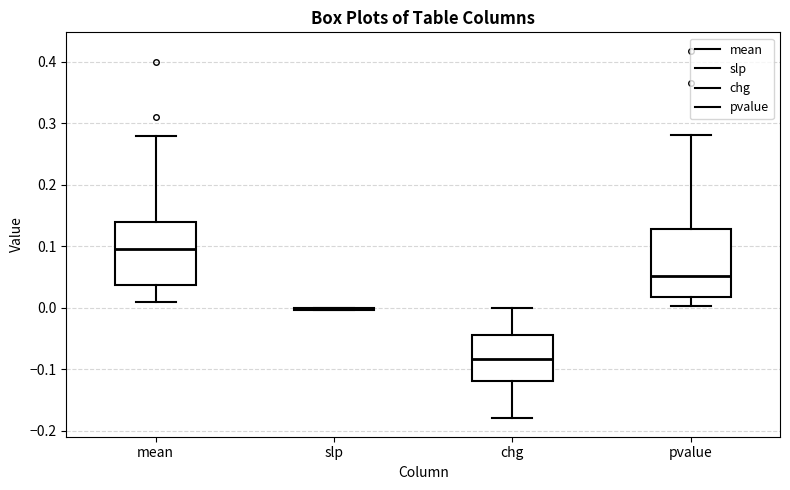

Where is the lower edge of the box for pvalue on the y-axis? The values are not printed on the chart, so give them approximately, as read against the axis.

0.02